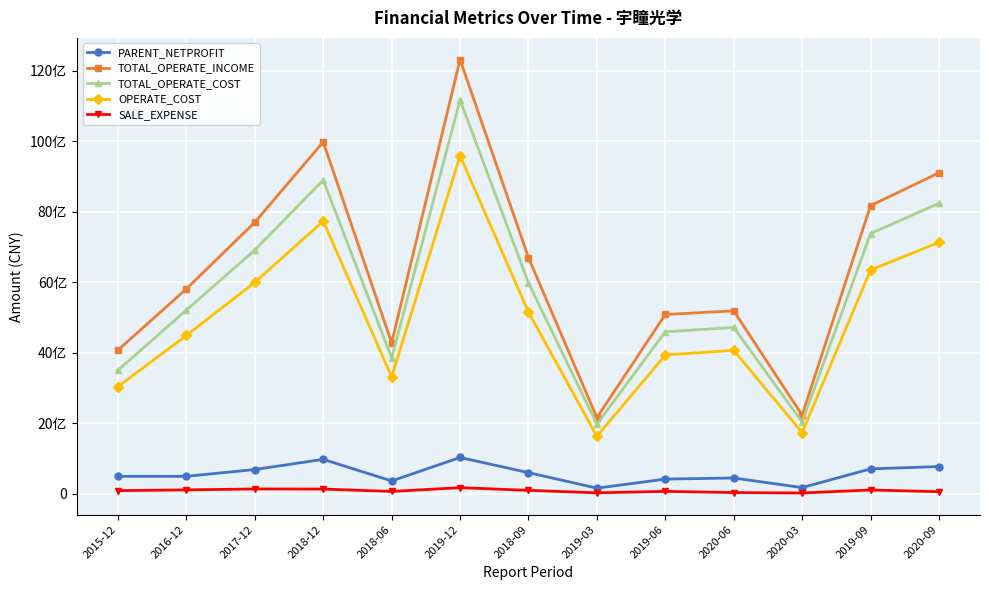

What is the total value across all series at 2015-12?

1122019961.6